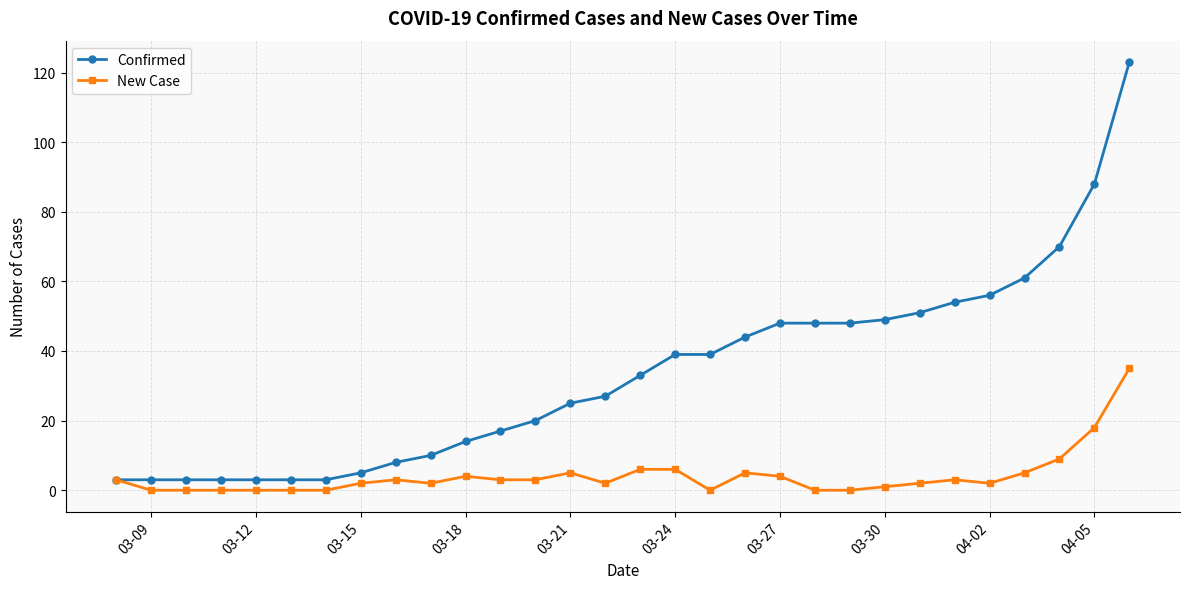

What is the maximum value shown in the chart?

123